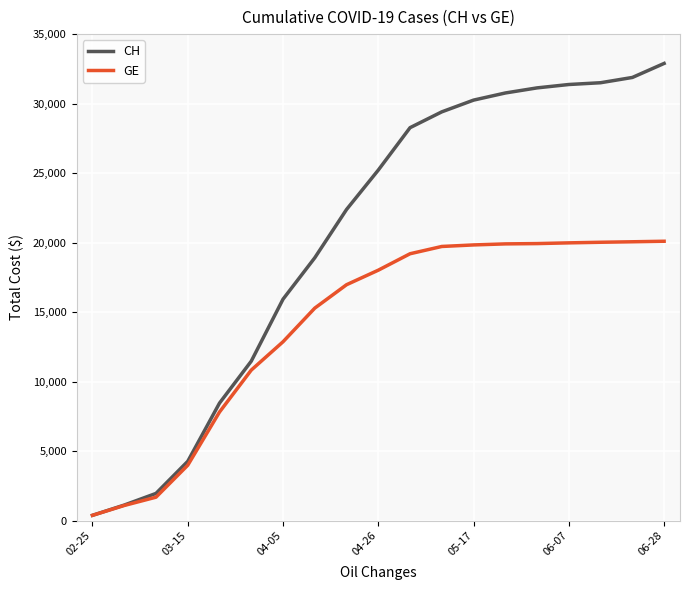

Which series has the widest spread of values?

CH